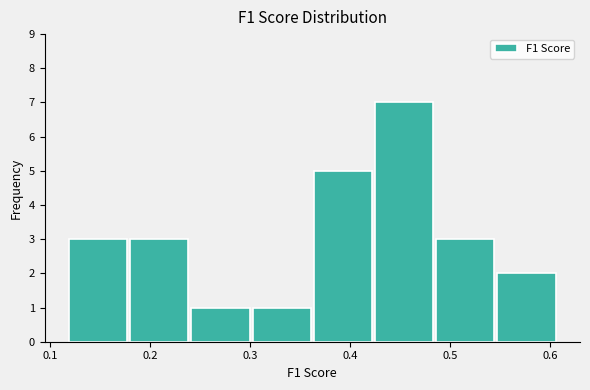

Reading left to right, transcribe this chart: for each bar, give the range it covers on the x-axis and its height. Neither the bar edges nor the heights are printed on the chart, so give them approximately, as read against the axes.

0.12 to 0.18: 3
0.18 to 0.24: 3
0.24 to 0.30: 1
0.30 to 0.36: 1
0.36 to 0.42: 5
0.42 to 0.48: 7
0.48 to 0.55: 3
0.55 to 0.61: 2